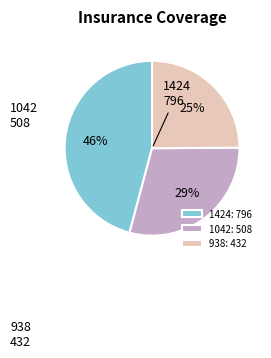

Between 1042 and 1424, which is larger?

1424